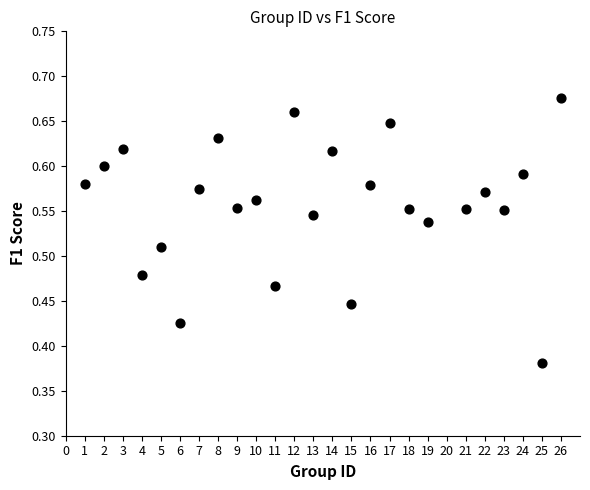

What is the range of Y values (max minus min)?

0.3